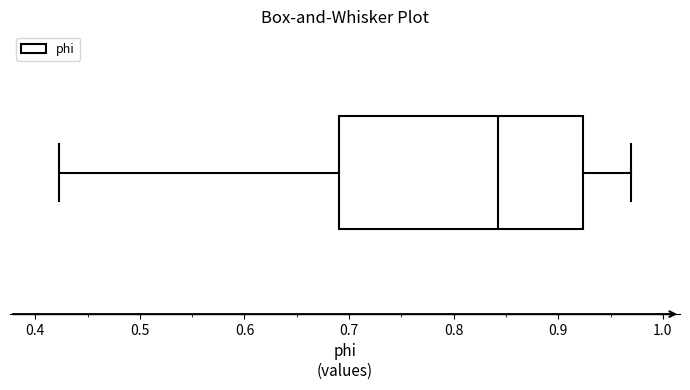

Read this box plot against the x-axis: the position of the median line, the range covered by the box, and the ends of both whiskers. The values are not printed on the chart, so give them approximately, as read against the axis.

median 0.84, box 0.69 to 0.92, whiskers 0.42 to 0.97